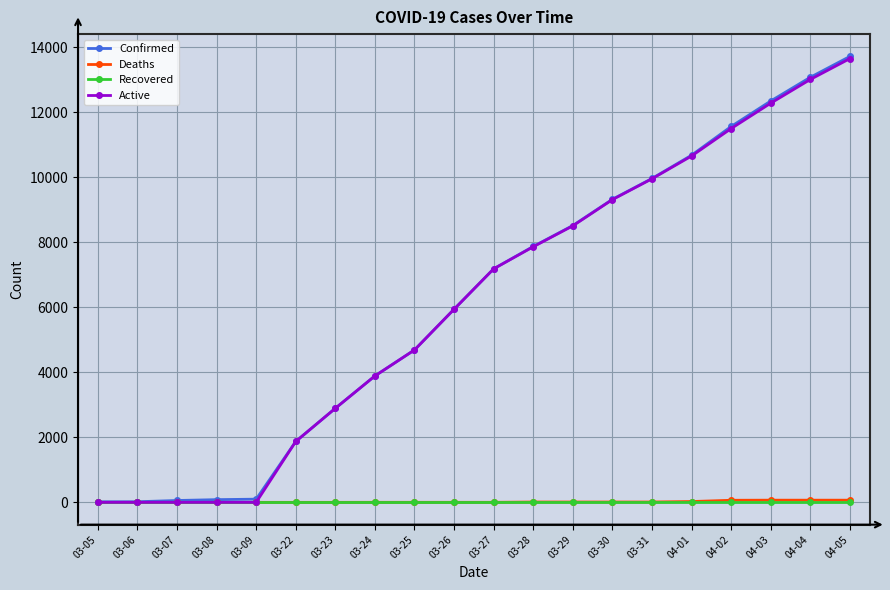

At which category is the sum across all series the highest?

04-05